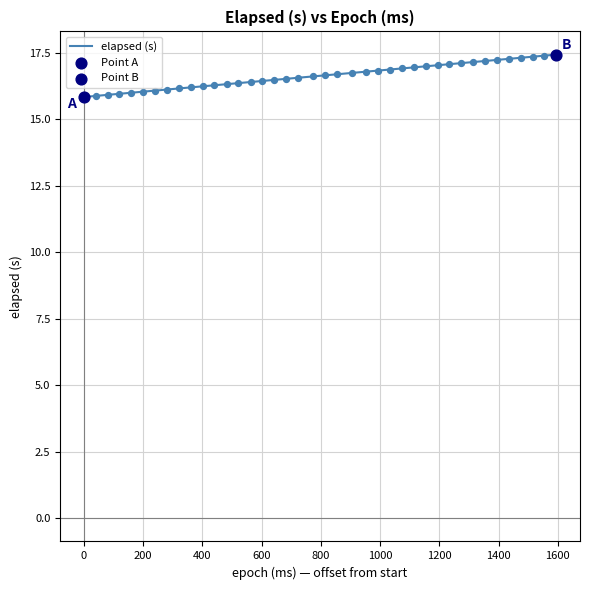

What is the difference between the maximum and minimum values?

1.6